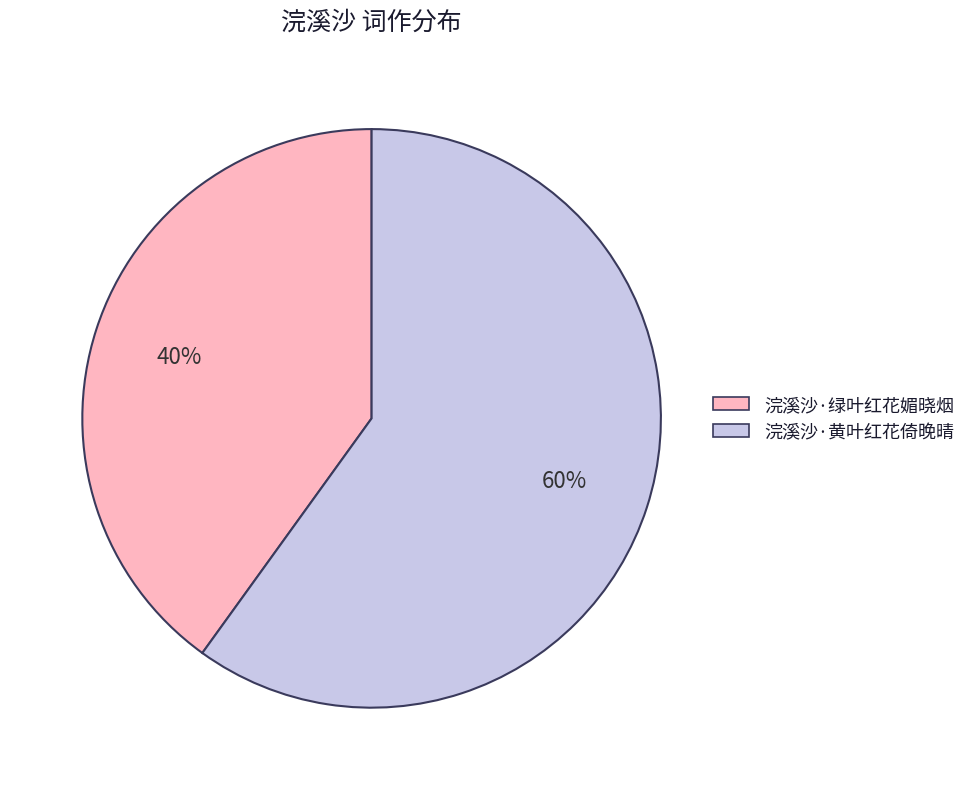

What percentage is the 浣溪沙·黄叶红花倚晚晴 slice, to the nearest percent?

60%